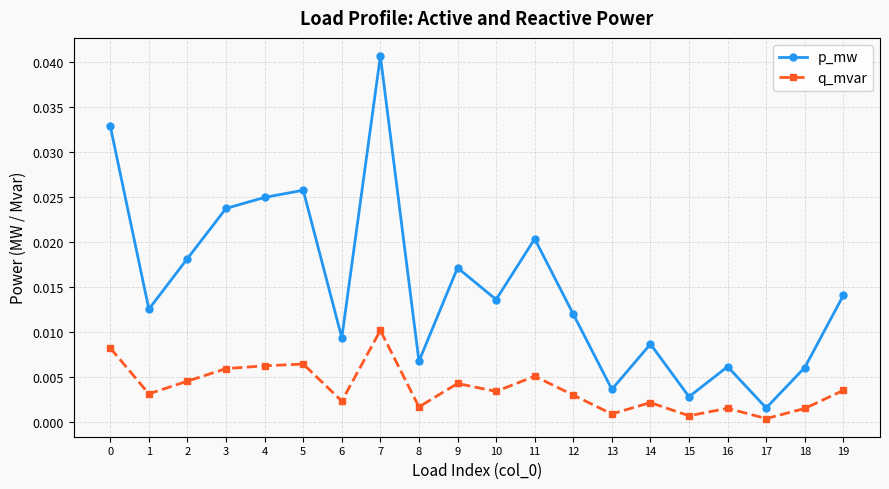

True or false: q_mvar has a value of 0.0 at 17.

True